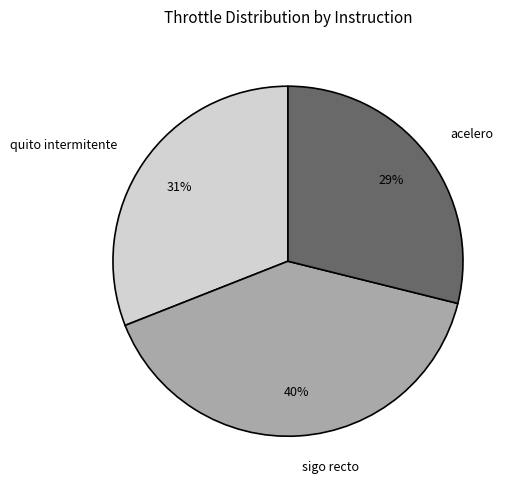

What percentage is the acelero slice, to the nearest percent?

29%